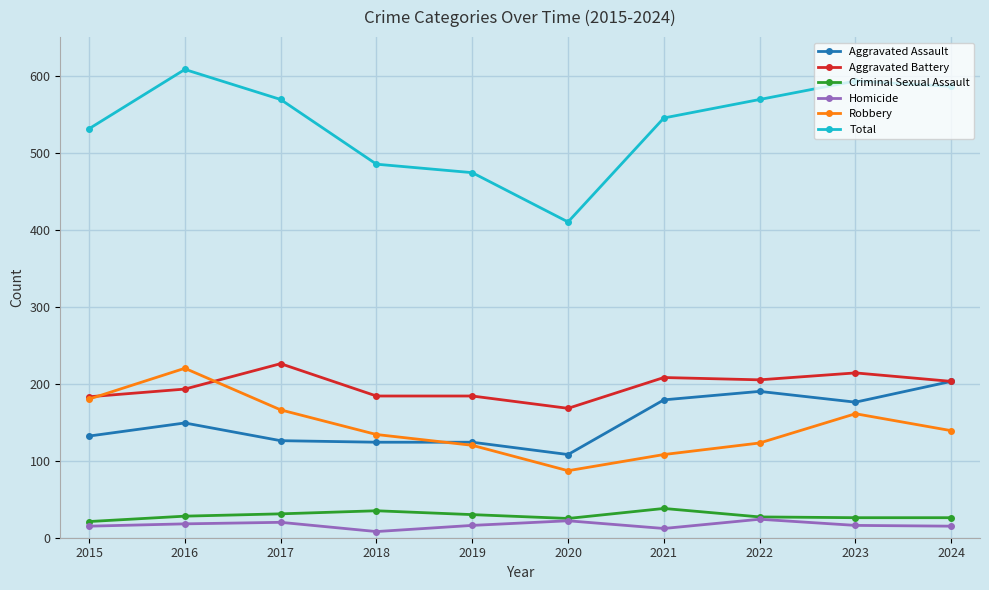

What are all the series names shown in the legend?

Aggravated Assault, Aggravated Battery, Criminal Sexual Assault, Homicide, Robbery, Total